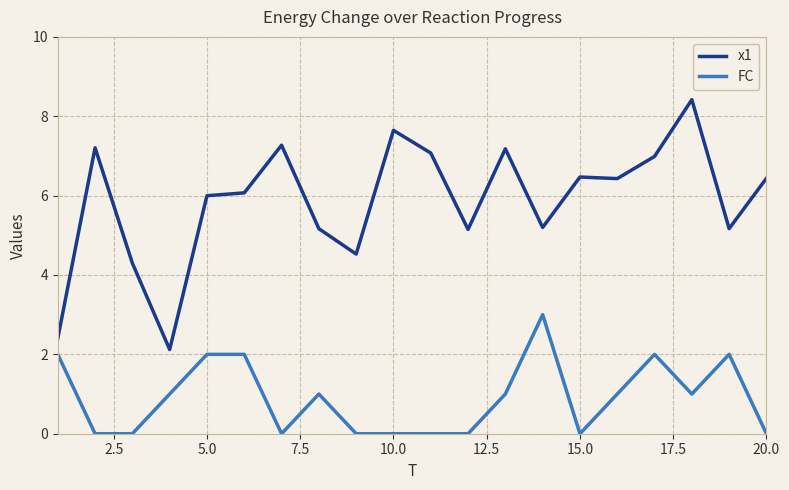

List the series in order of their overall mean, lowest first.

FC, x1